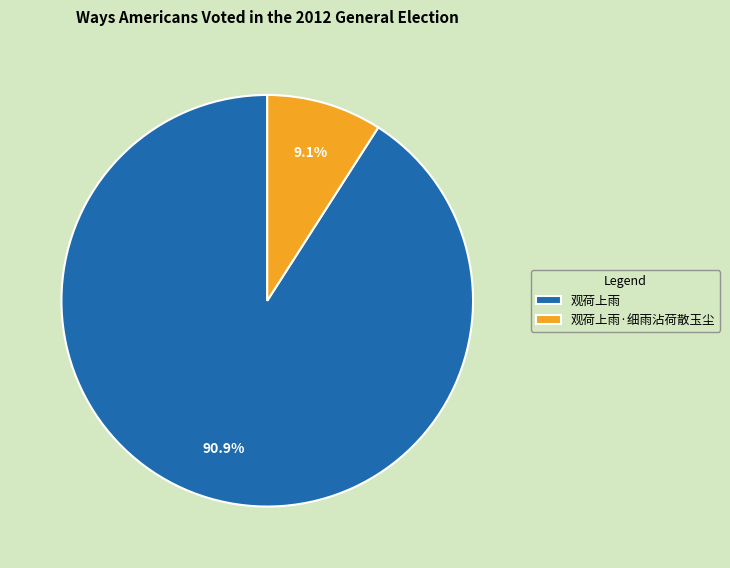

Approximately how many times larger is the value at 观荷上雨·细雨沾荷散玉尘 compared to 观荷上雨?

0.1